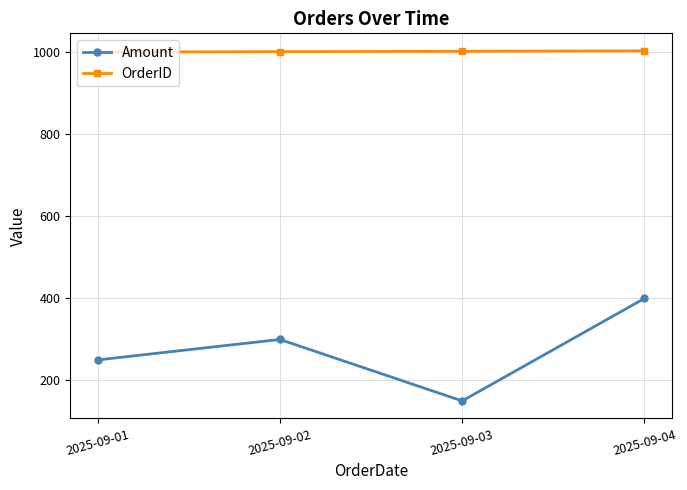

Count the OrderID values in the range 1002 to 1004.

3